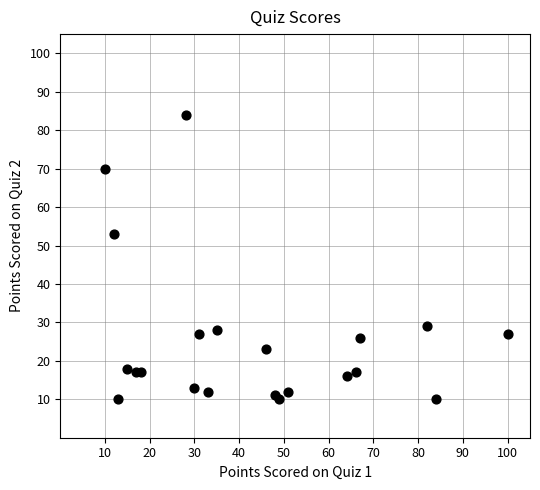

What Y value in the scatter plot is closest to 47?

53